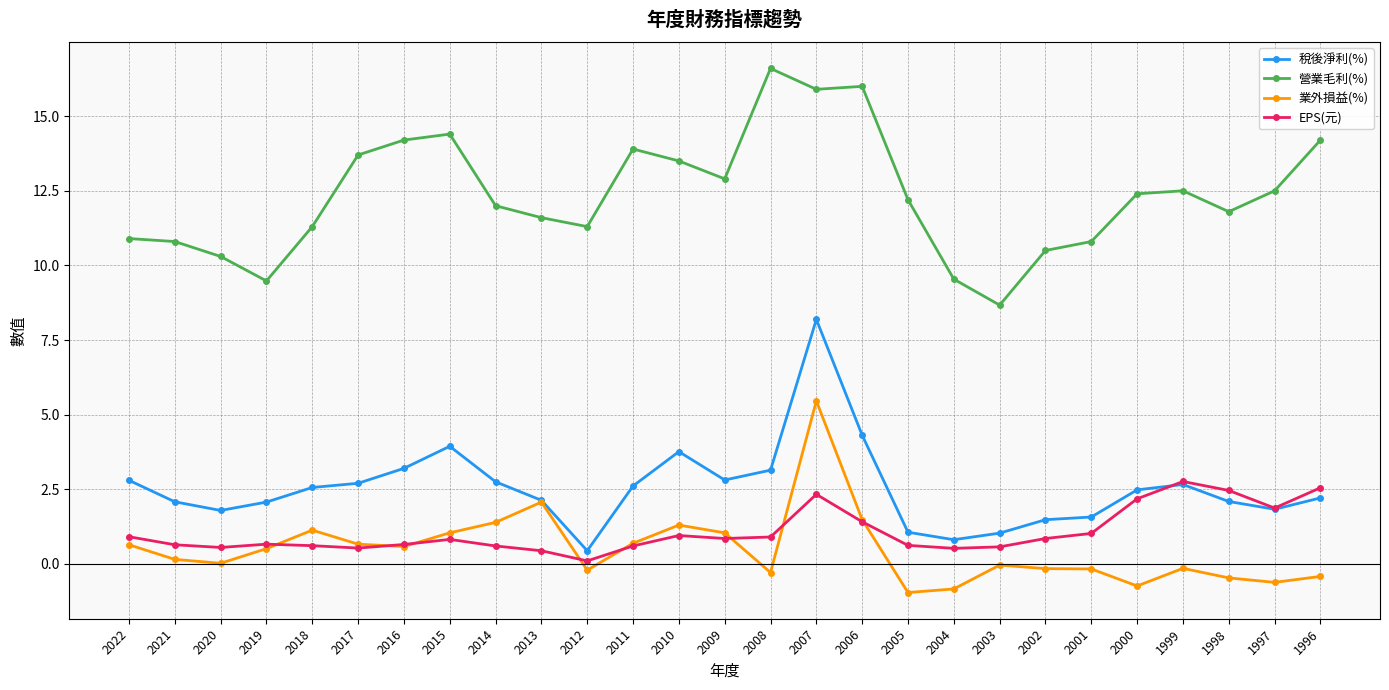

Which series changed the most between 2022 and 1999?

EPS(元)